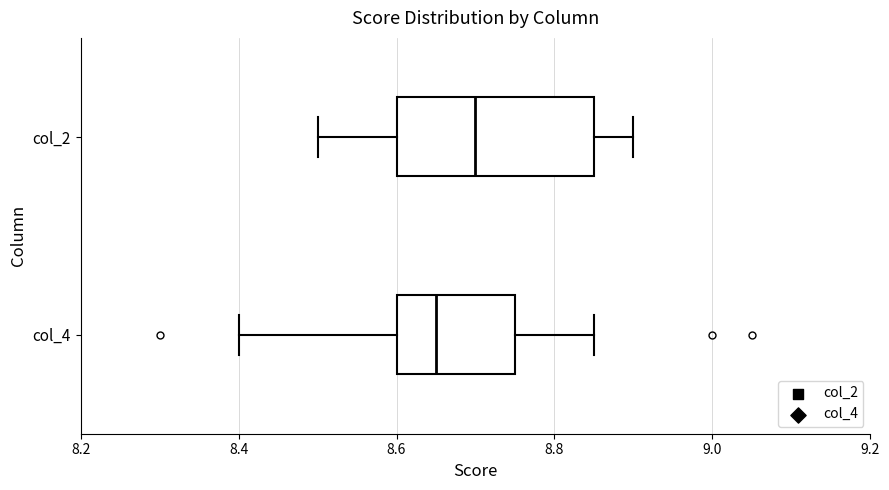

Comparing the boxes themselves (not the whiskers), which one is the widest?

col_2